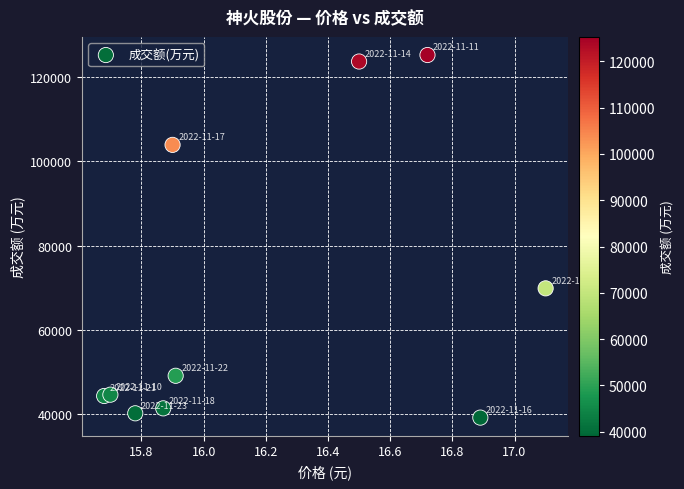

What is the average Y value?

68139